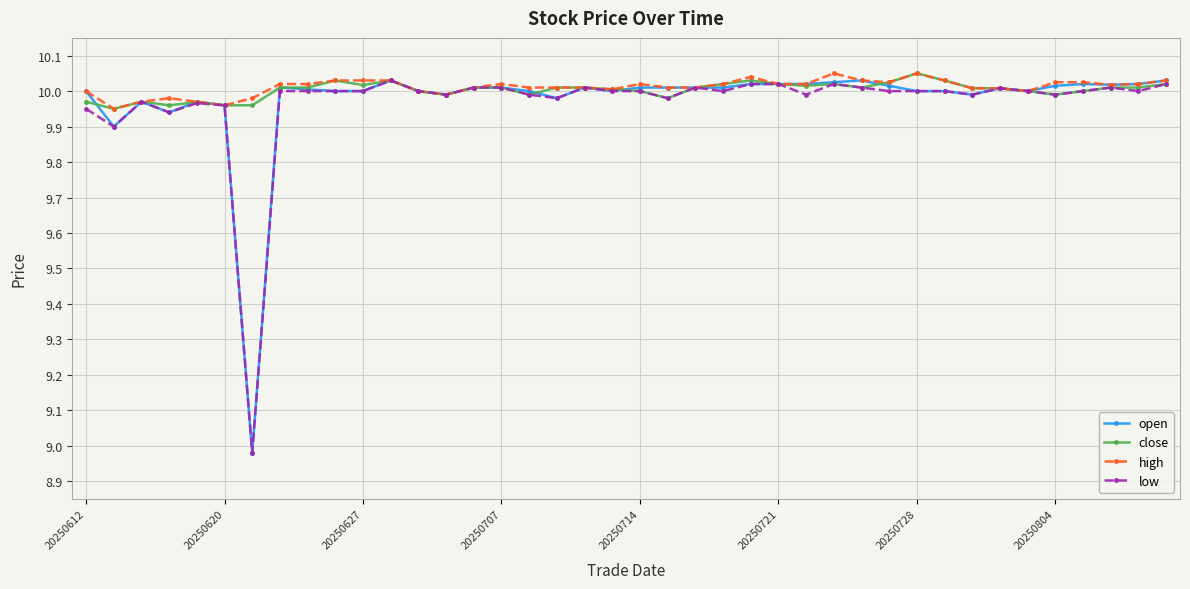

Which series has the largest range (max minus min)?

open